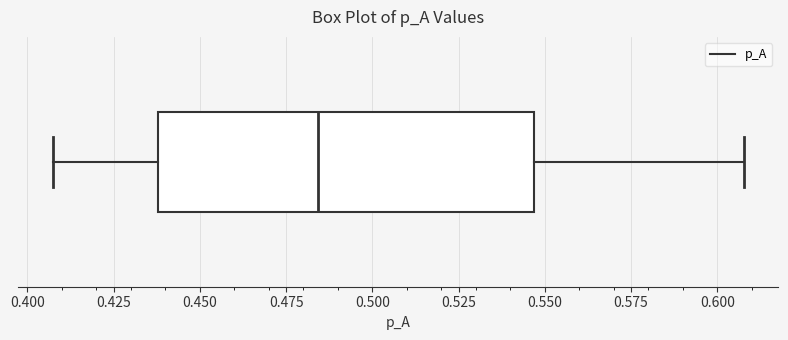

Read this box plot against the x-axis: the position of the median line, the range covered by the box, and the ends of both whiskers. The values are not printed on the chart, so give them approximately, as read against the axis.

median 0.485, box 0.440 to 0.545, whiskers 0.405 to 0.610